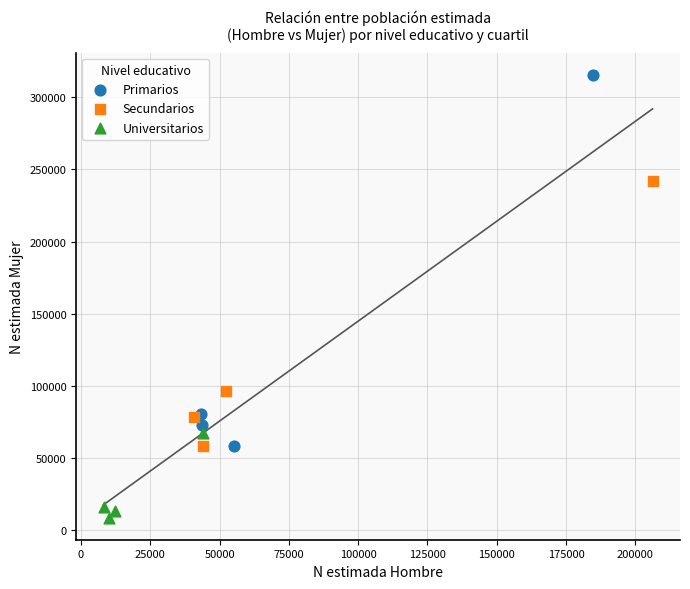

What are all the series names shown in the legend?

Primarios, Secundarios, Universitarios